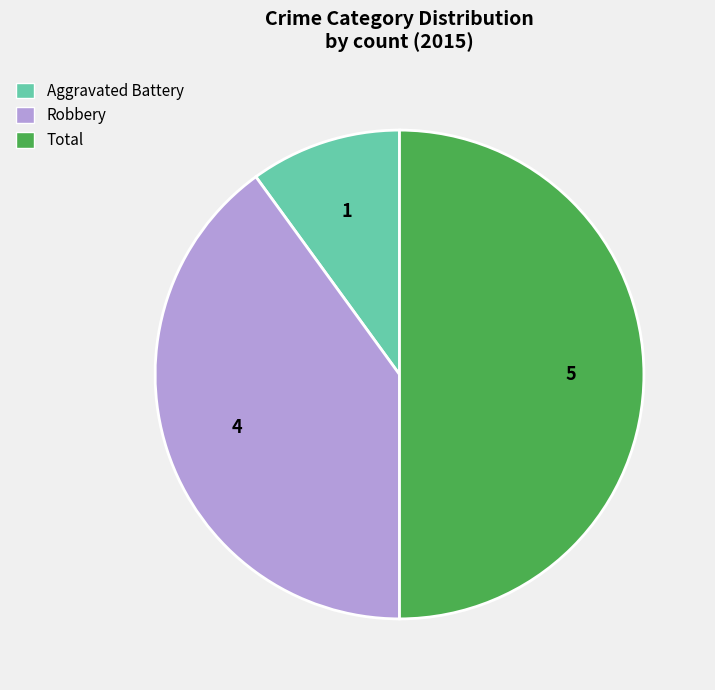

Which slice is the largest?

Total